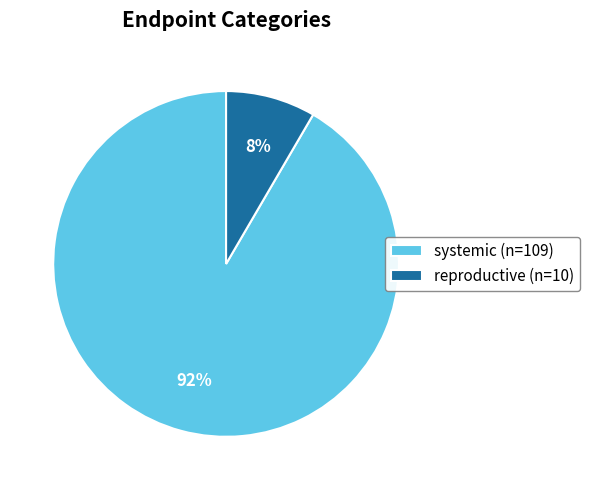

Is there any slice that represents more than half of the pie?

Yes